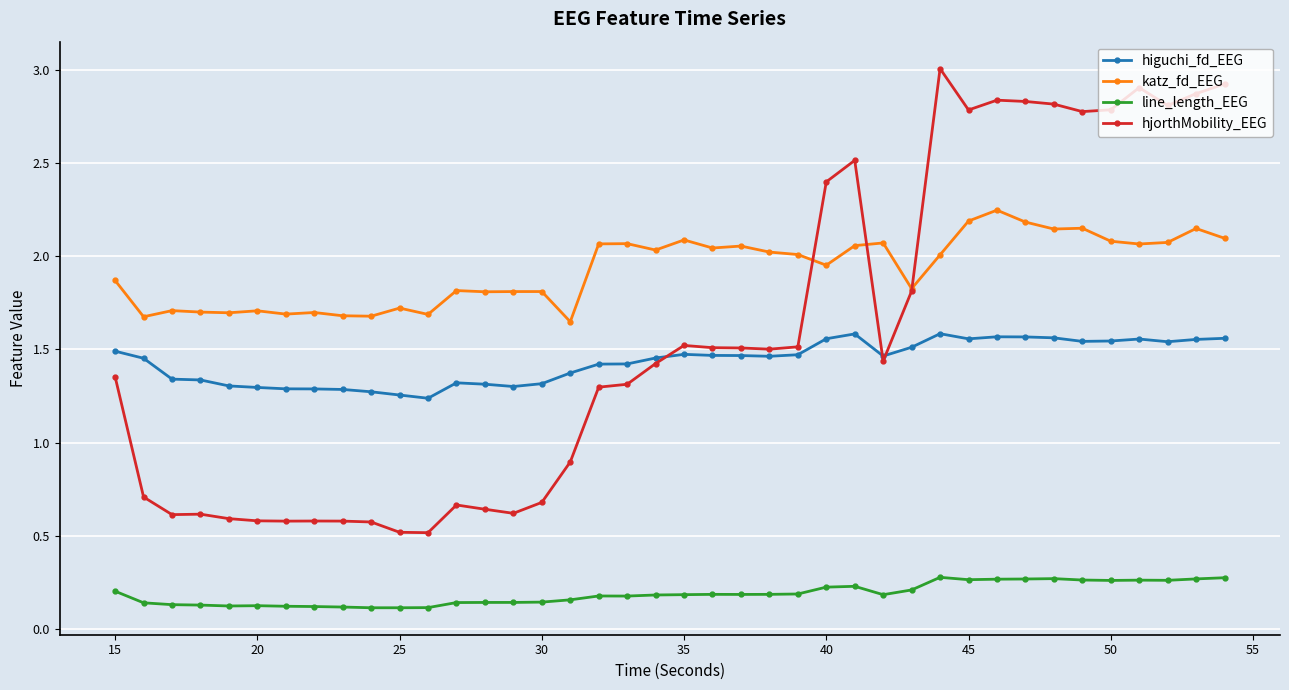

What are all the series names shown in the legend?

higuchi_fd_EEG, katz_fd_EEG, line_length_EEG, hjorthMobility_EEG